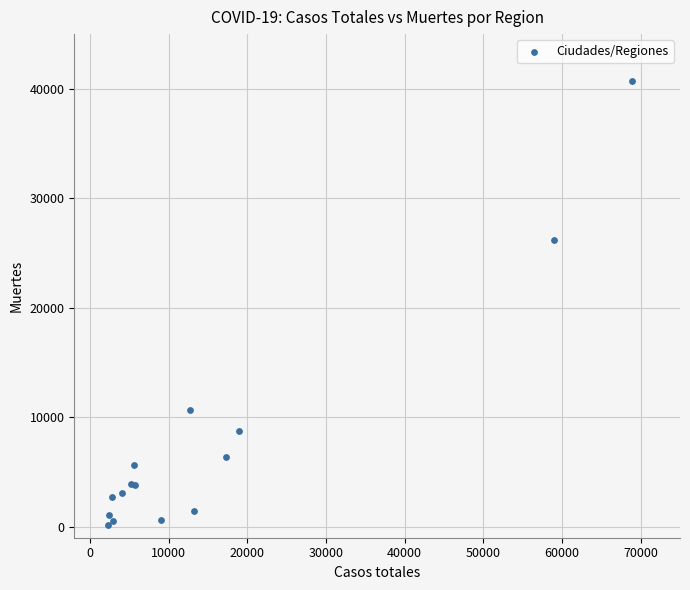

What Y value in the scatter plot is closest to 20469?

26203